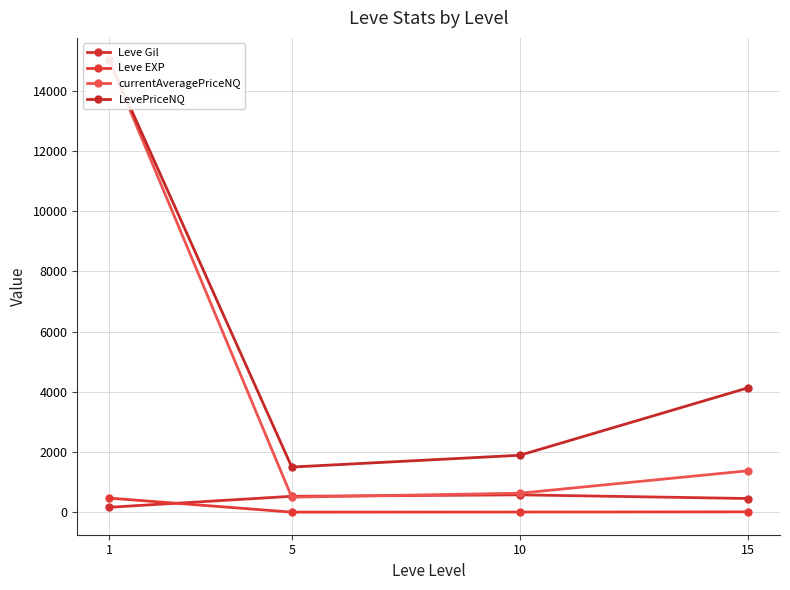

What is the difference between the highest and lowest values at 5?

1497.3